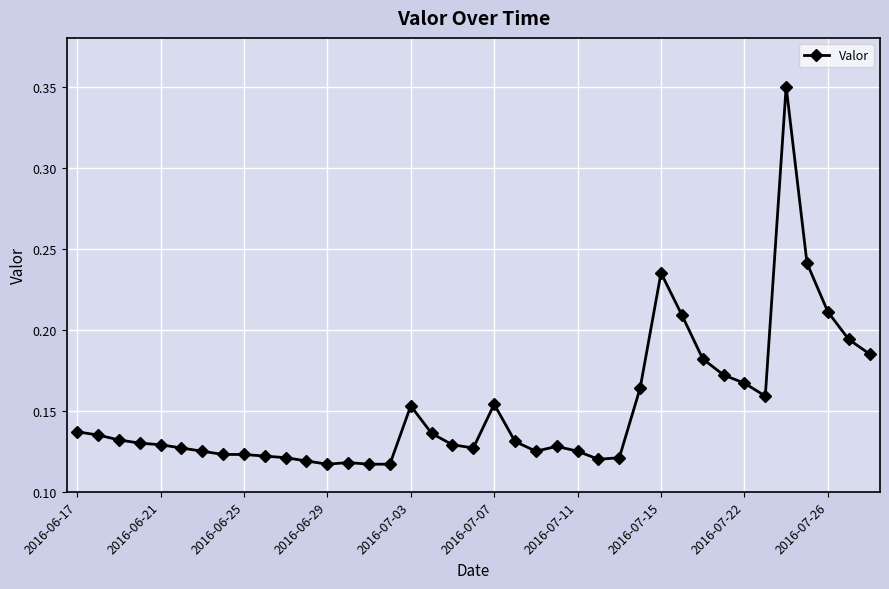

True or false: there are more than 0 points higher than both neighbors.

True